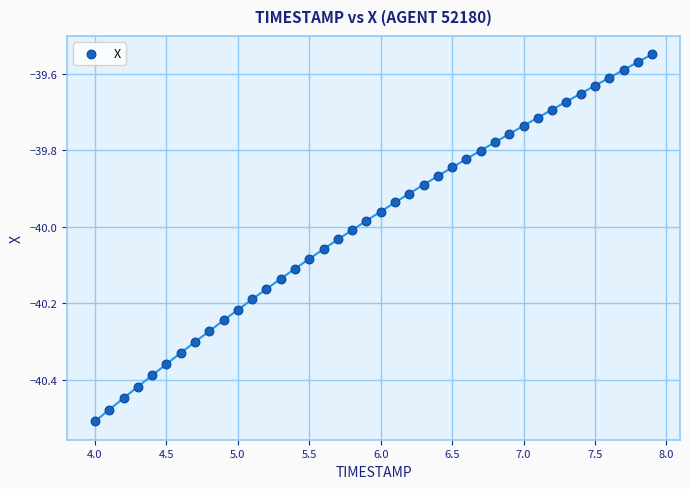

What is the range of X values (max minus min)?

3.9